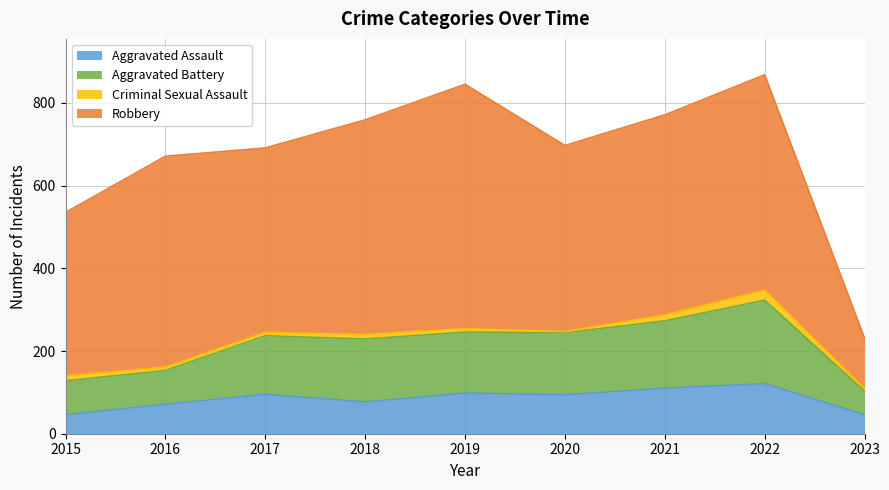

What is the maximum value for Aggravated Assault?

121